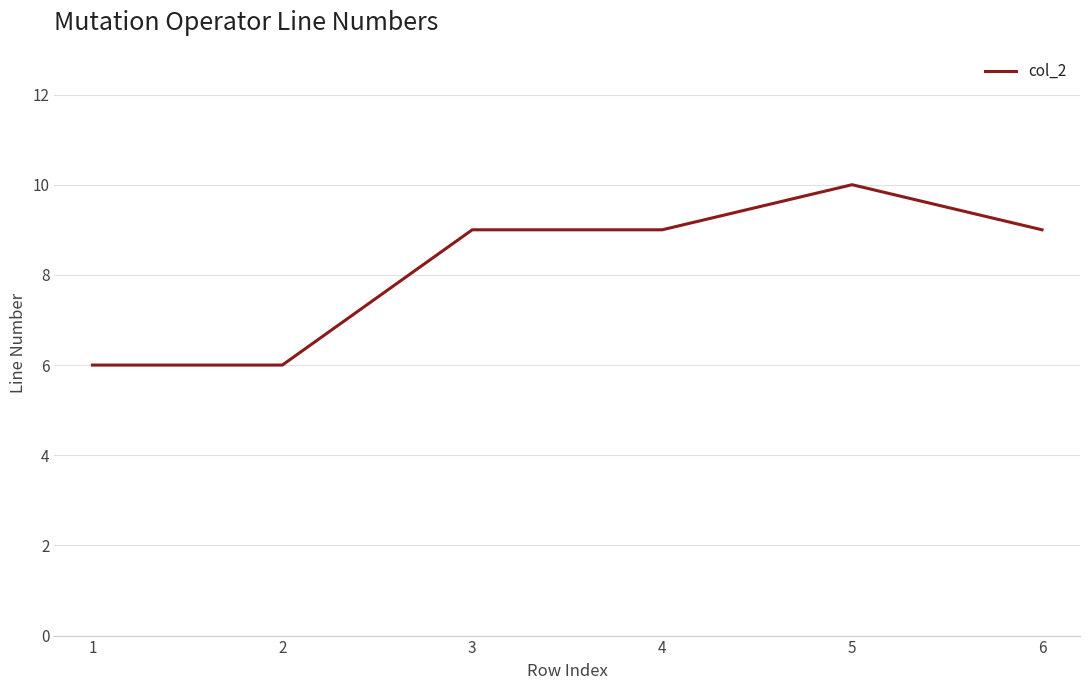

True or false: the data has more than 2 interior local peaks.

False